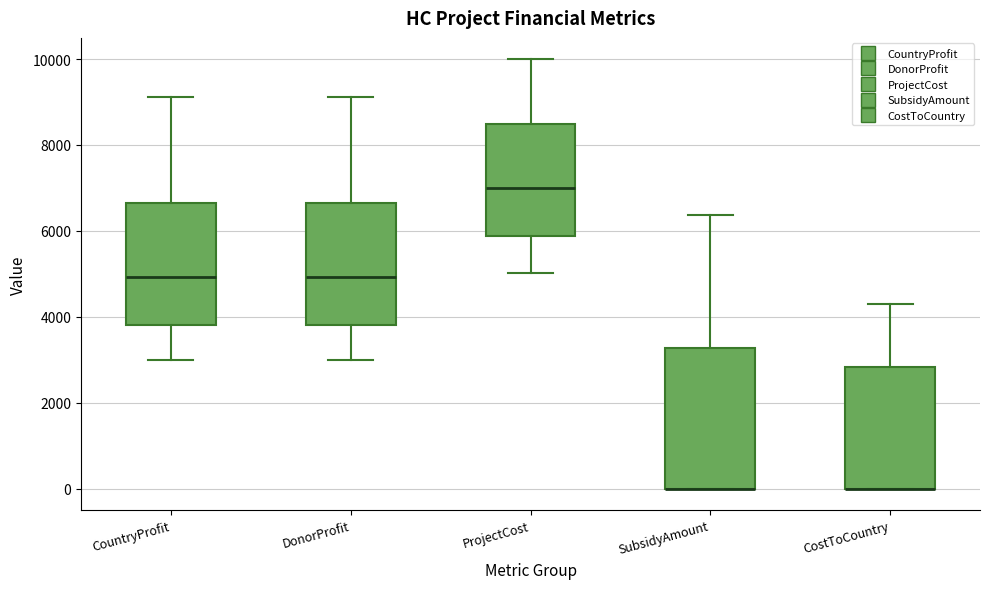

Reading left to right, transcribe this box plot: for each box, give where its median line is, the range the box spans, and where its two whiskers end, as read against the y-axis. The values are not printed on the chart, so give them approximately, as read against the axis.

CountryProfit: median 5000, box 3800 to 6600, whiskers 3000 to 9200
DonorProfit: median 5000, box 3800 to 6600, whiskers 3000 to 9200
ProjectCost: median 7000, box 5800 to 8400, whiskers 5000 to 10000
SubsidyAmount: median 0 (drawn on the box's lower edge), box 0 to 3200, whiskers 0 to 6400
CostToCountry: median 0 (drawn on the box's lower edge), box 0 to 2800, whiskers 0 to 4200